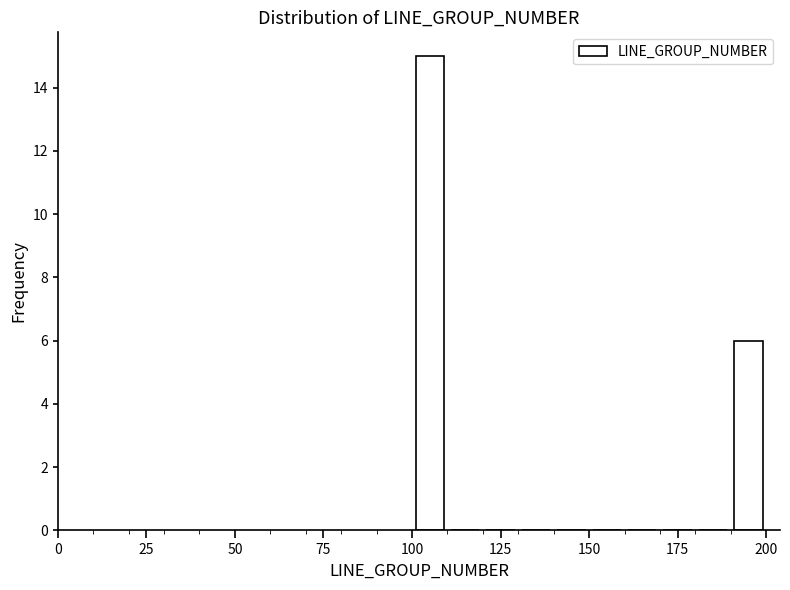

Around what value on the x-axis is the tallest bar? Give the approximate position of its centre, as read against the axis.

105